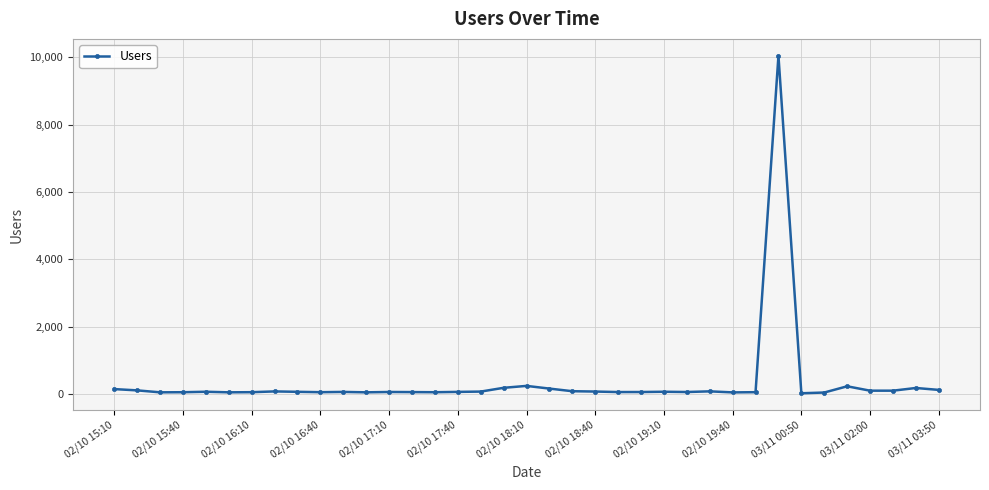

True or false: there are more than 2 points higher than both neighbors.

True